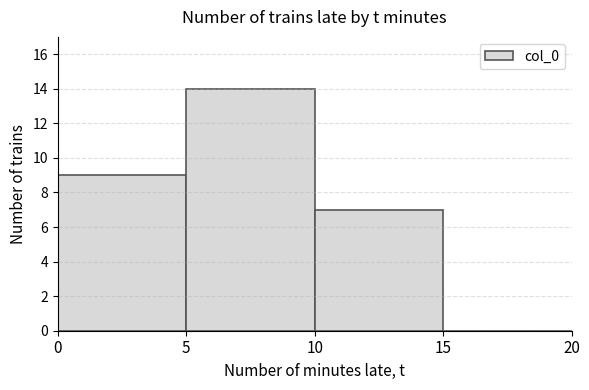

Reading left to right, transcribe this chart: for each bar, give the range it covers on the x-axis and its height. The values are not printed on the chart, so give them approximately, as read against the axis.

0 to 5: 9
5 to 10: 14
10 to 15: 7
15 to 20: 0